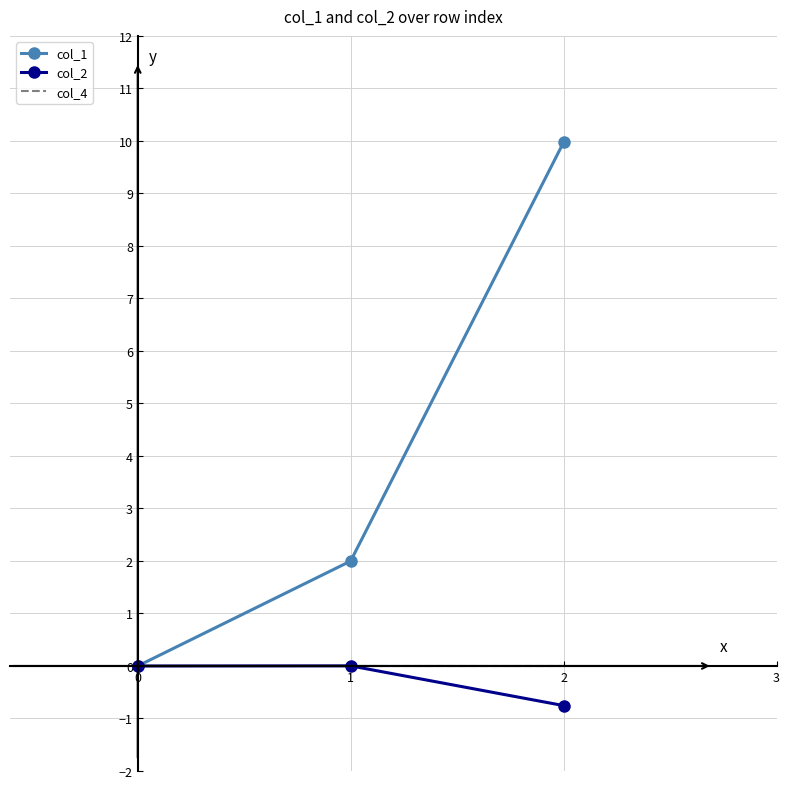

What is the smallest value displayed?

-0.8